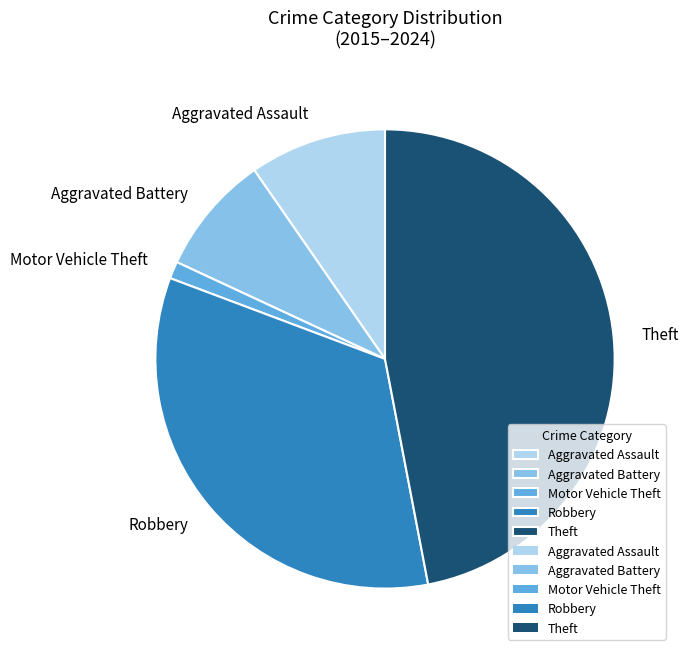

Do Motor Vehicle Theft and Theft together represent more than half of the pie?

No